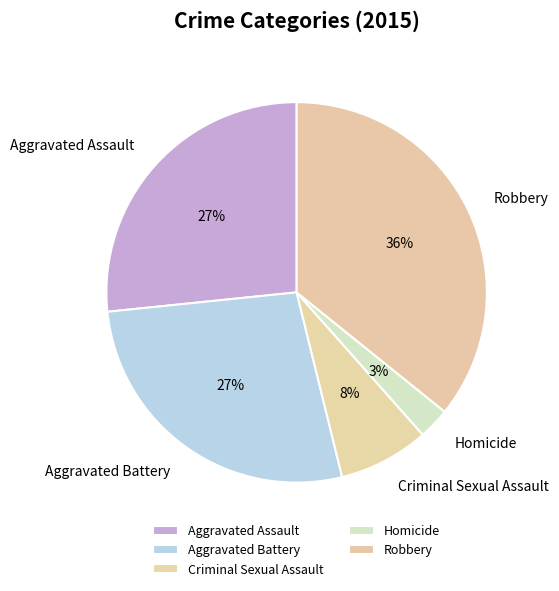

To the nearest percent, what is the difference between the largest and smallest slice percentages?

33%